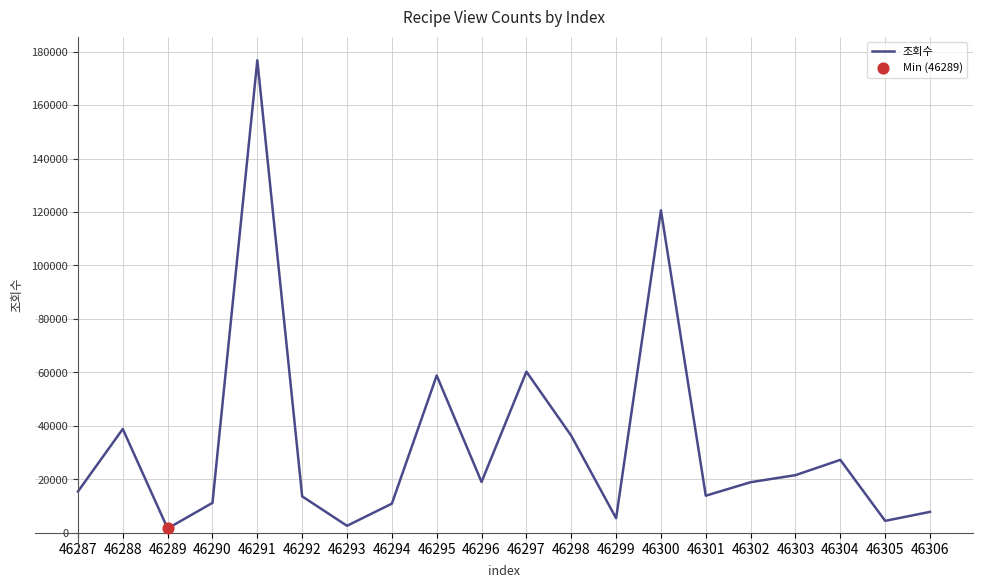

Which has a higher value, 46296 or 46287?

46296